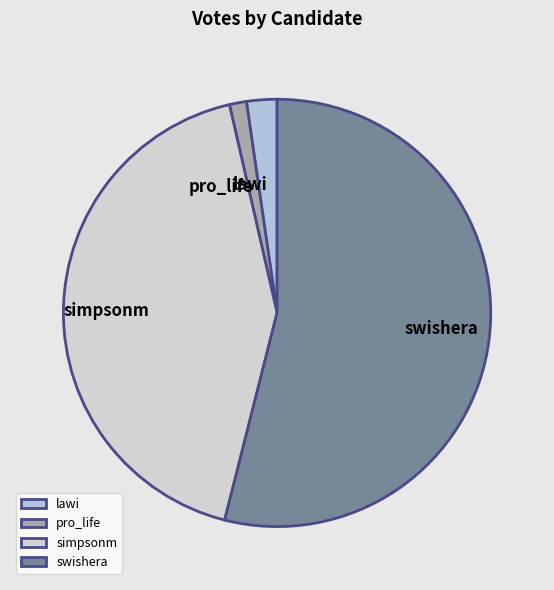

Approximately how many times larger is the value at simpsonm compared to lawi?

18.5